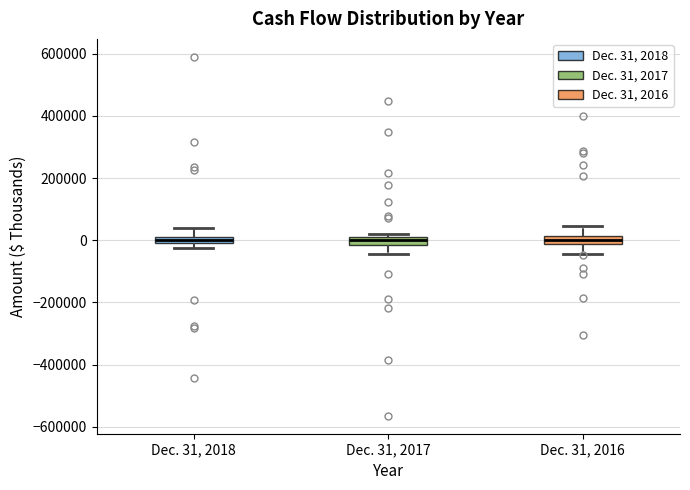

Where is the upper edge of the box for Dec. 31, 2018 on the y-axis? The values are not printed on the chart, so give them approximately, as read against the axis.

20000